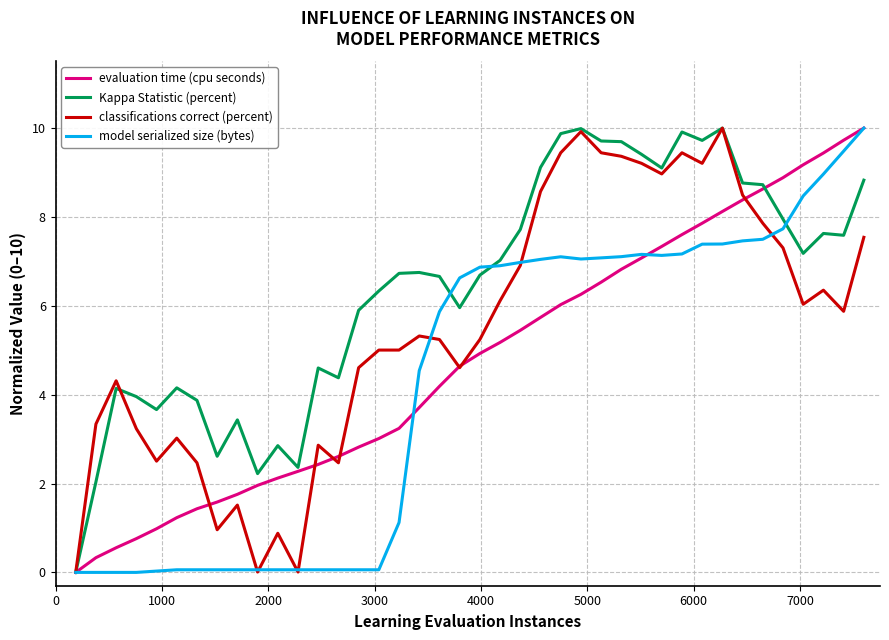

Does the chart display data point markers on the line(s)?

No